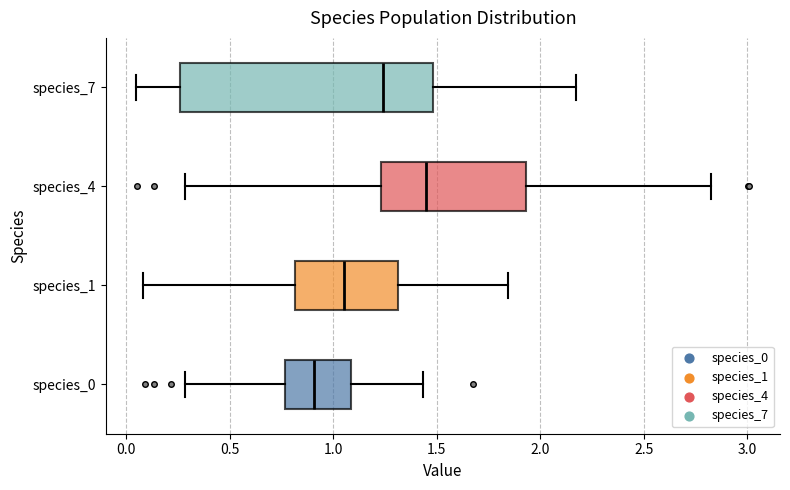

Which box's median line is the furthest to the right?

species_4